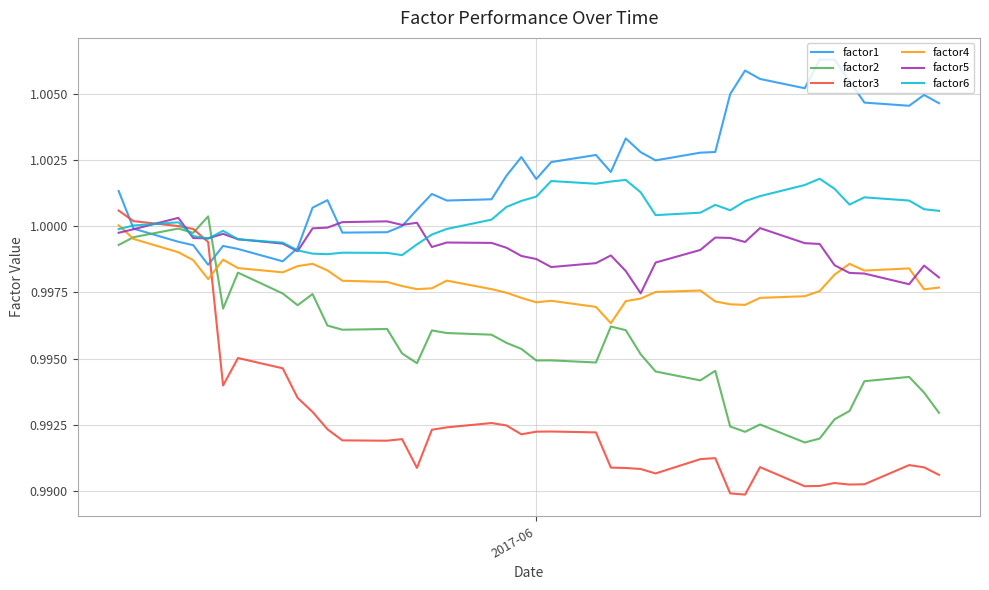

After their last crossing, which series has the higher values: factor1 or factor2?

factor1